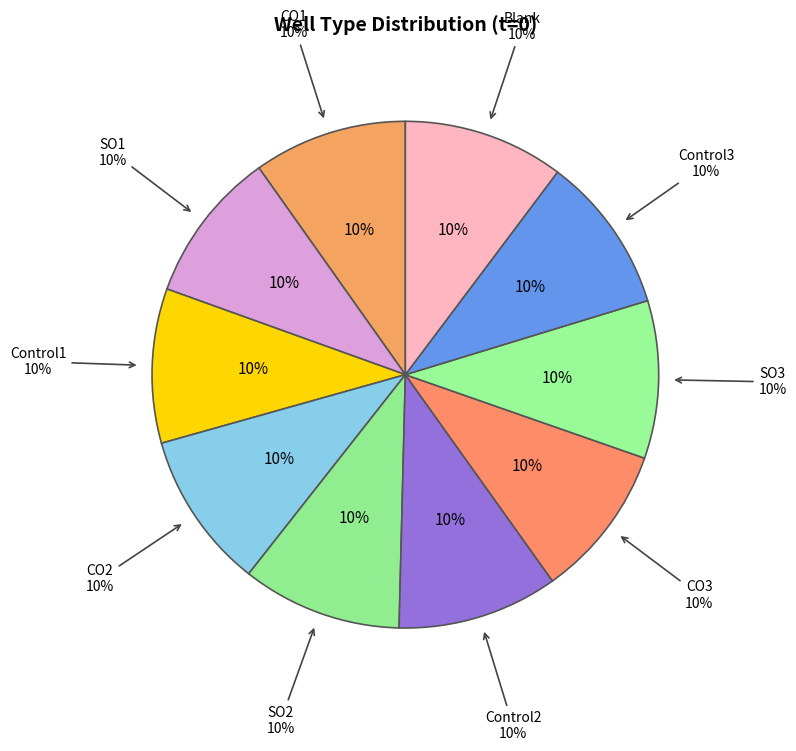

Is there a majority slice in this chart?

No